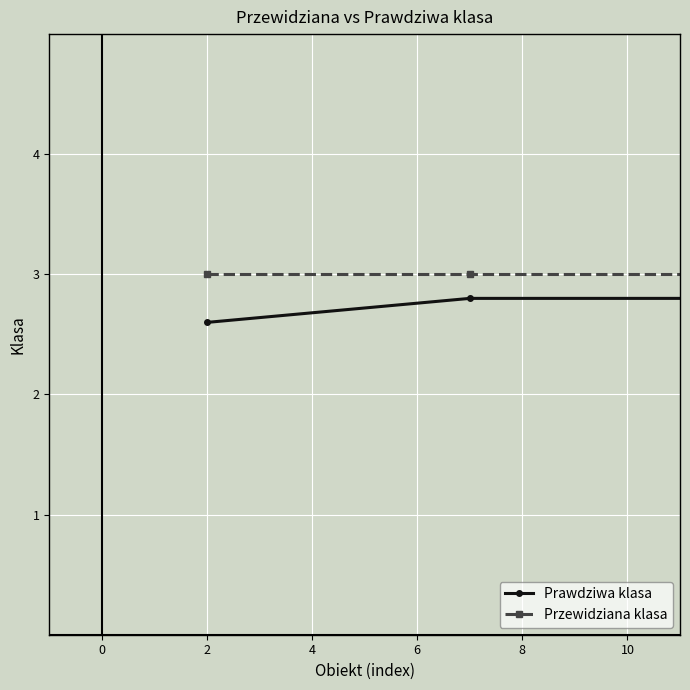

Count the number of categories in the chart.

10